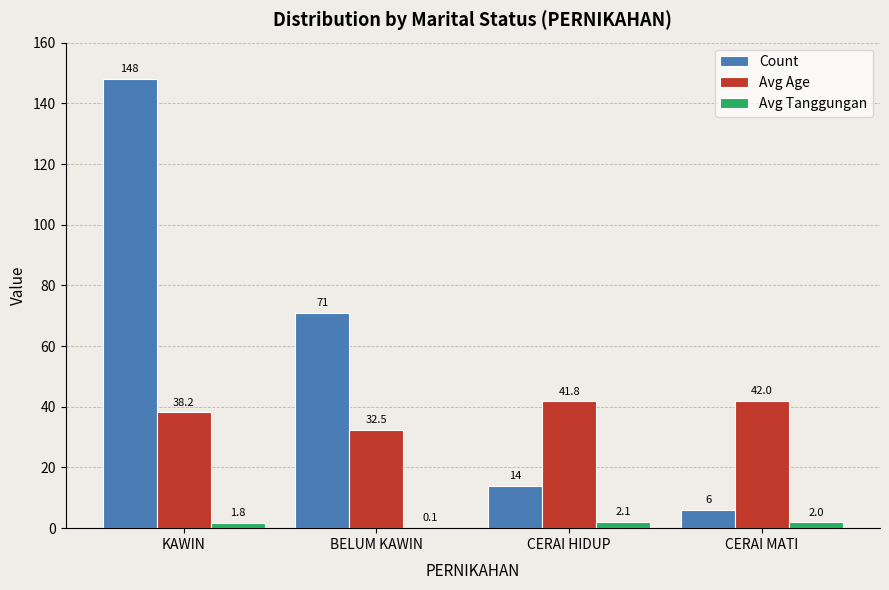

What is the spread (max minus min) of values at KAWIN?

146.2